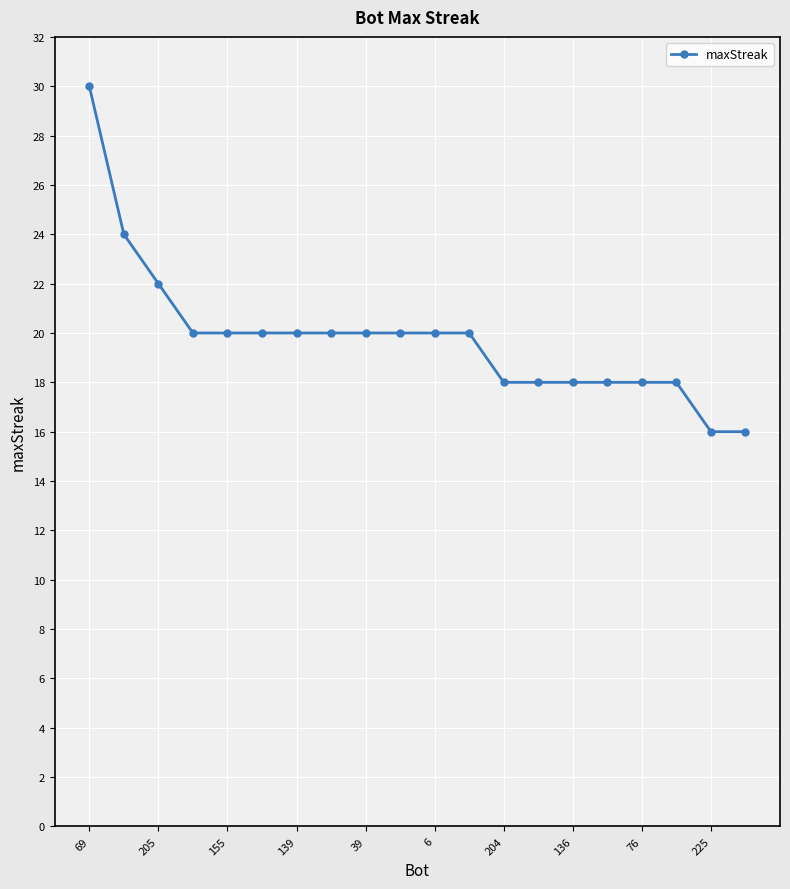

What is the value of the 15th point from the left?

18